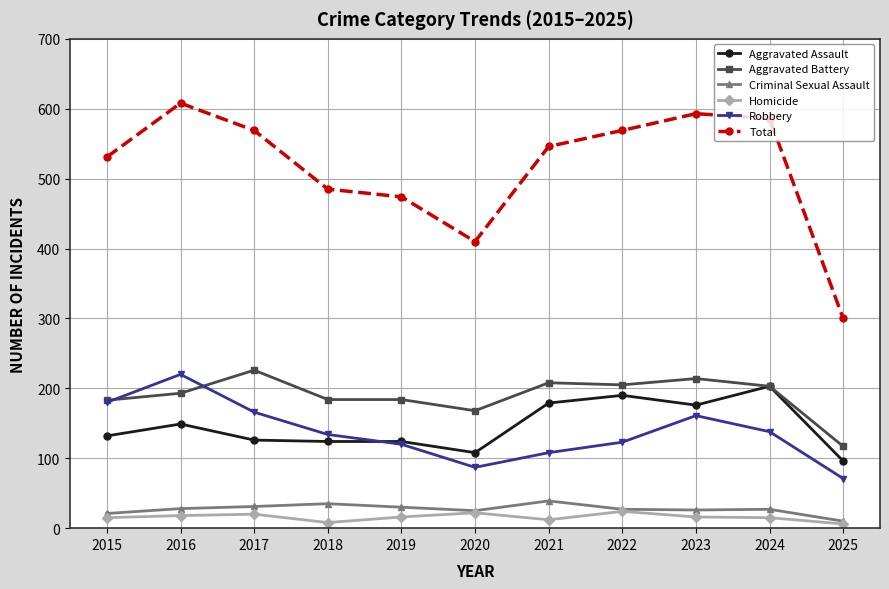

Rank the series by their maximum value, from highest to lowest.

Total, Aggravated Battery, Robbery, Aggravated Assault, Criminal Sexual Assault, Homicide